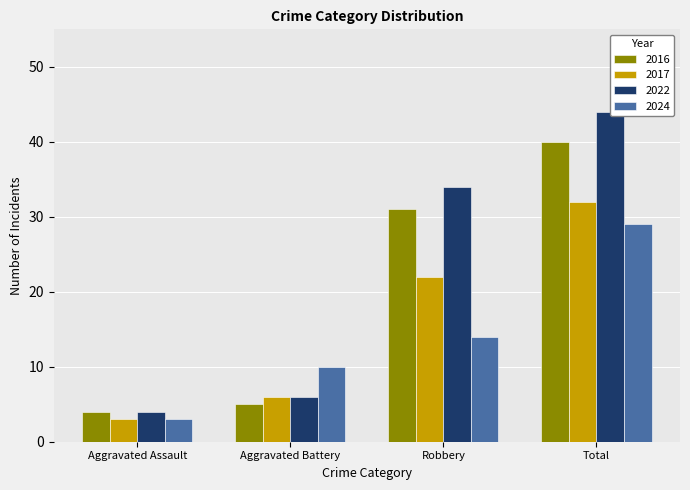

What is the label of the 2nd bar from the right?

Robbery